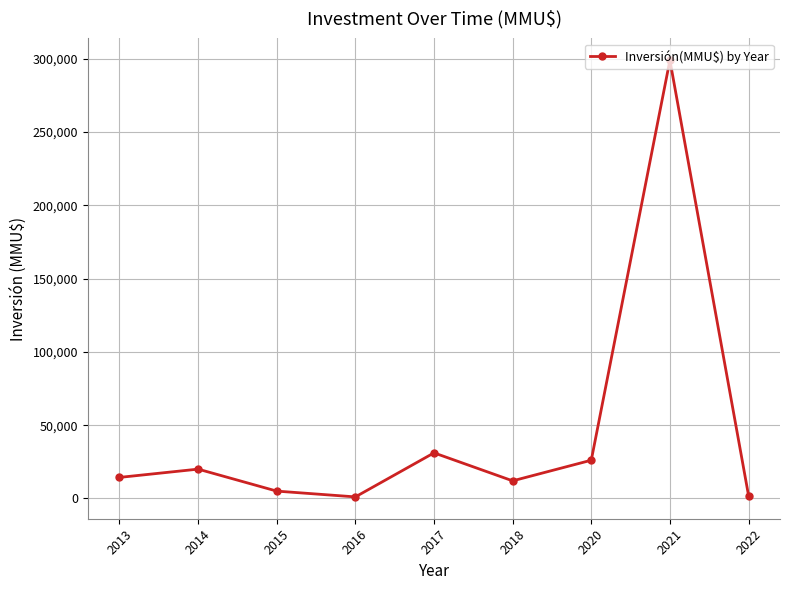

What is the approximate value at 2015?

5000